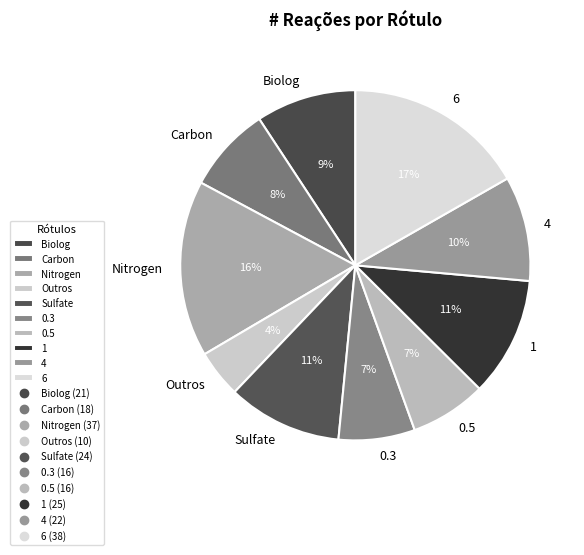

Between 4 and Outros, which is larger?

4